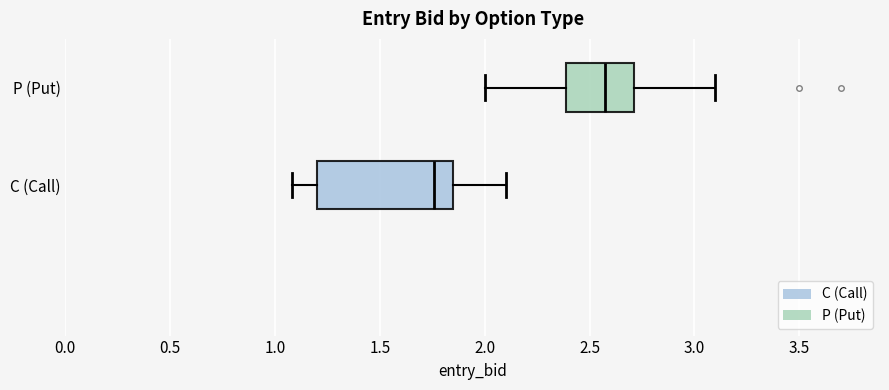

Reading bottom to top, read every box against the x-axis: the position of its median line, the range the box covers, and the ends of its whiskers. The values are not printed on the chart, so give them approximately, as read against the axis.

C (Call): median 1.75, box 1.20 to 1.85, whiskers 1.10 to 2.10
P (Put): median 2.60, box 2.40 to 2.70, whiskers 2.00 to 3.10